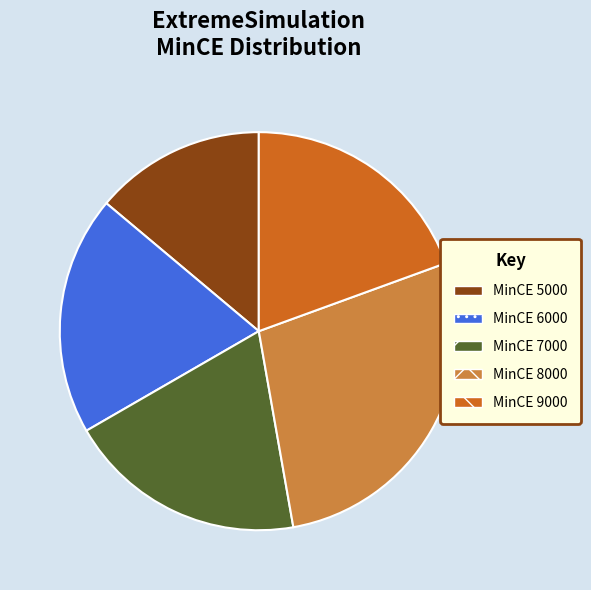

How many segments does this pie chart have?

5